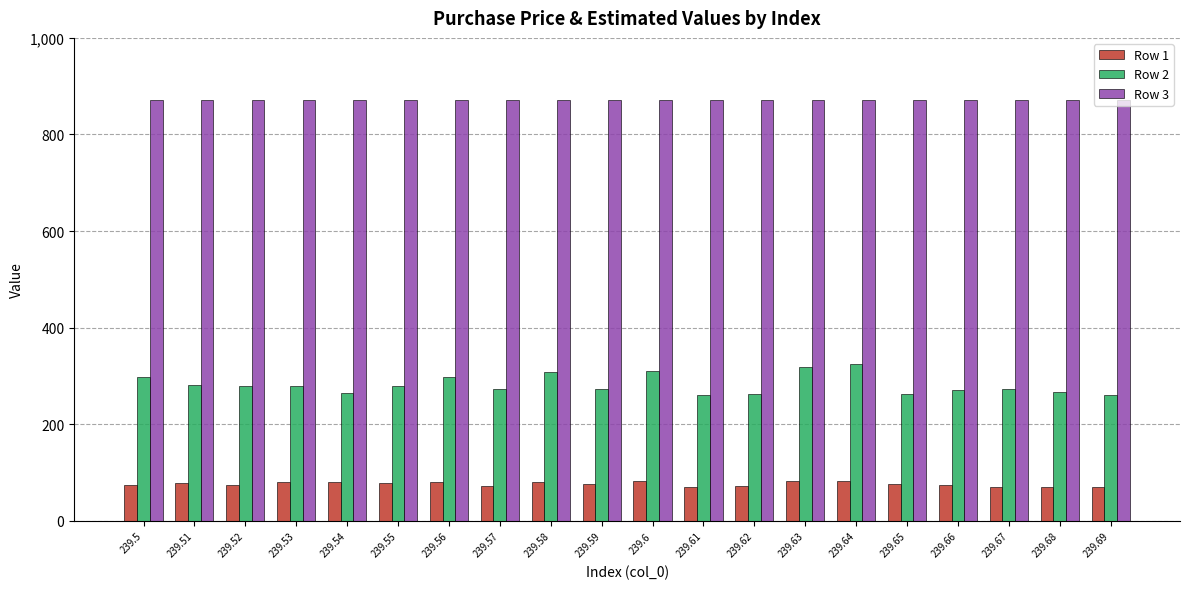

What is the maximum value for Row 2?

324.0